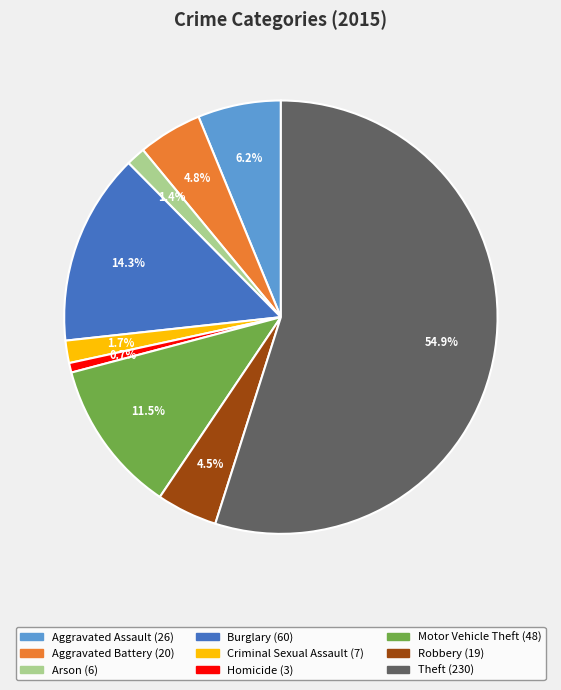

The Motor Vehicle Theft slice represents 21% of the pie. True or false?

False